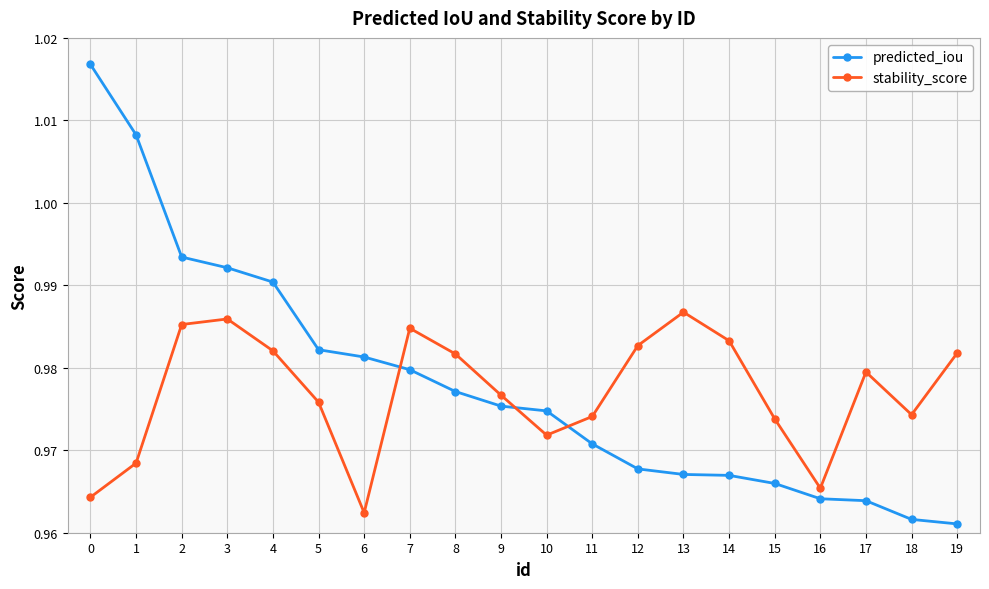

True or false: predicted_iou has a value of 1.7 at 12.

False